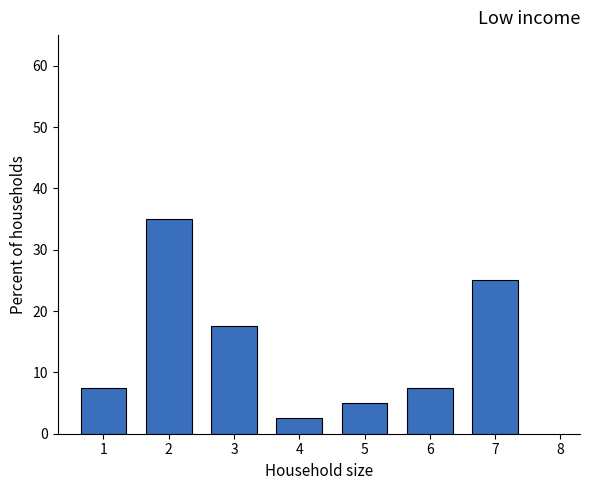

Reading left to right, what are all the values shown in this chart?

1=7.5	2=35.0	3=17.5	4=2.5	5=5.0	6=7.5	7=25.0